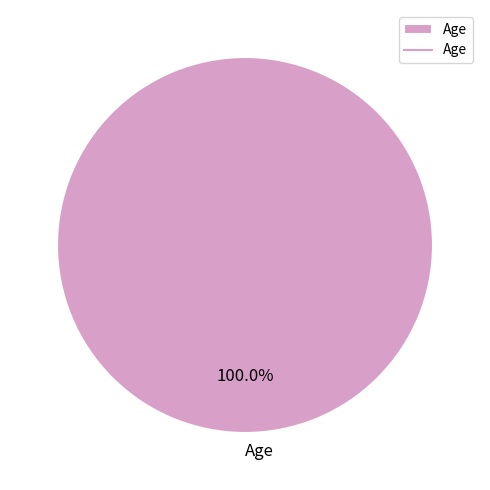

Does any single category account for the majority?

Yes